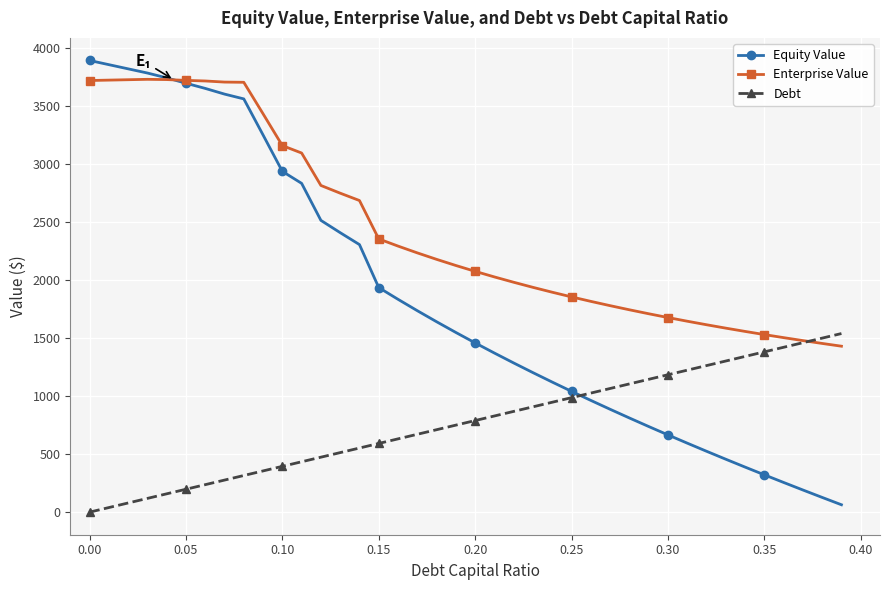

List the series in order of their overall mean, highest first.

Enterprise Value, Equity Value, Debt